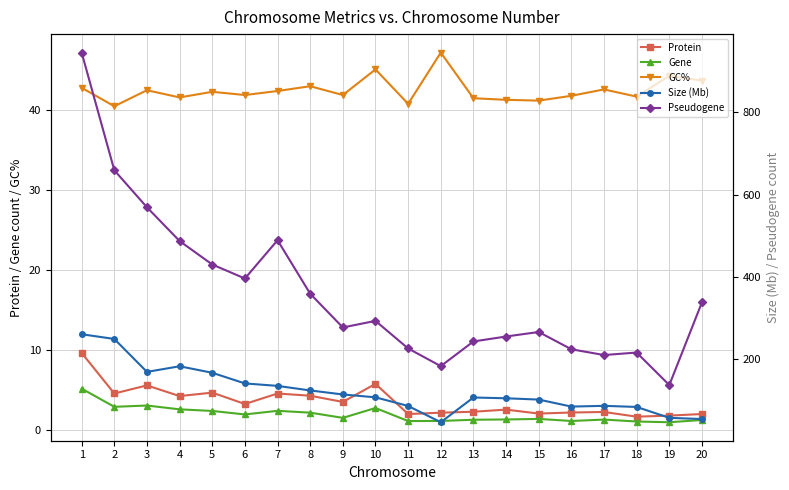

True or false: Gene and Size (Mb) cross at least once.

False